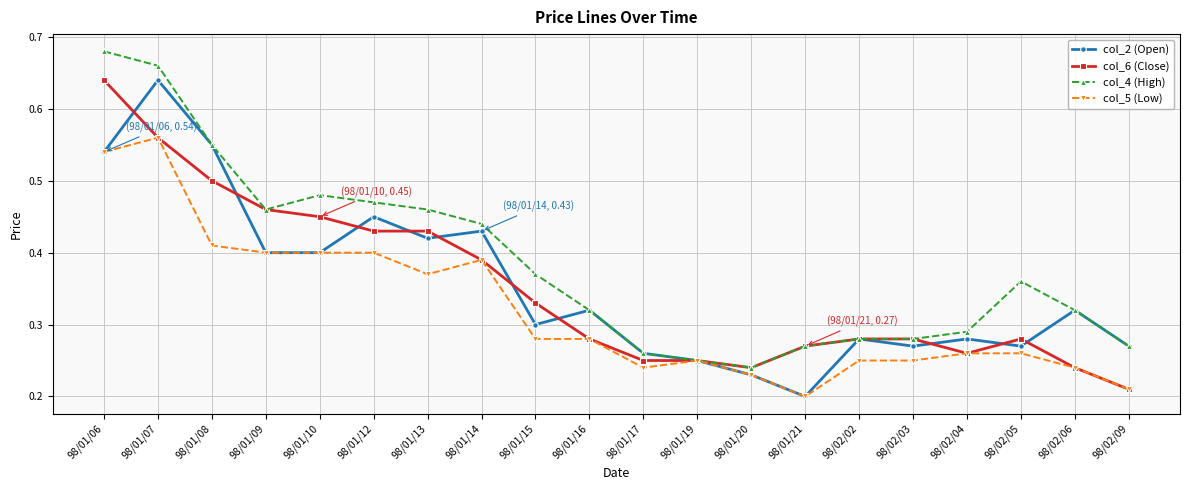

True or false: col_2 (Open) has a value of 0.4 at 98/01/08.

False